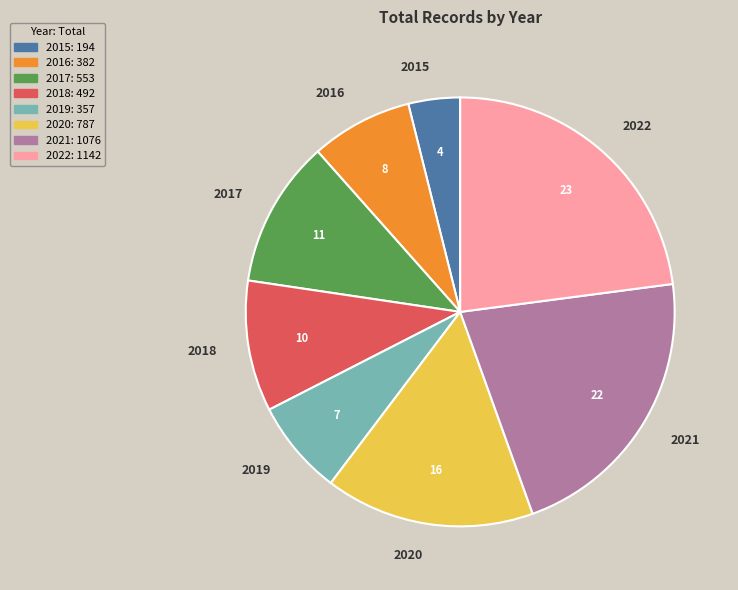

Does any single category account for the majority?

No